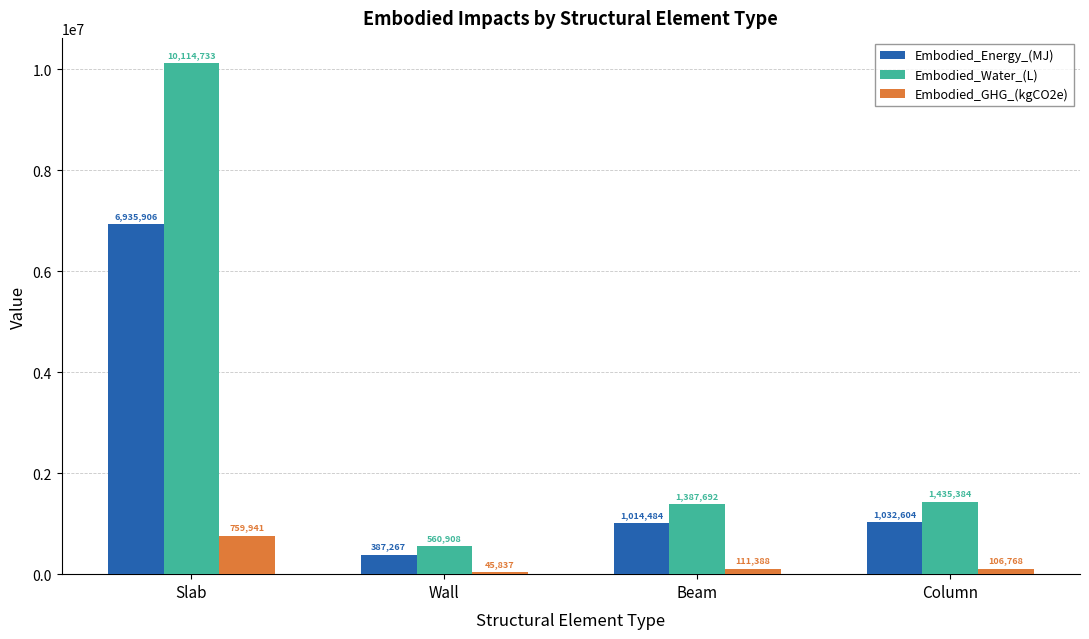

Where does the Embodied_Energy_(MJ) series first go above 1032604?

Slab